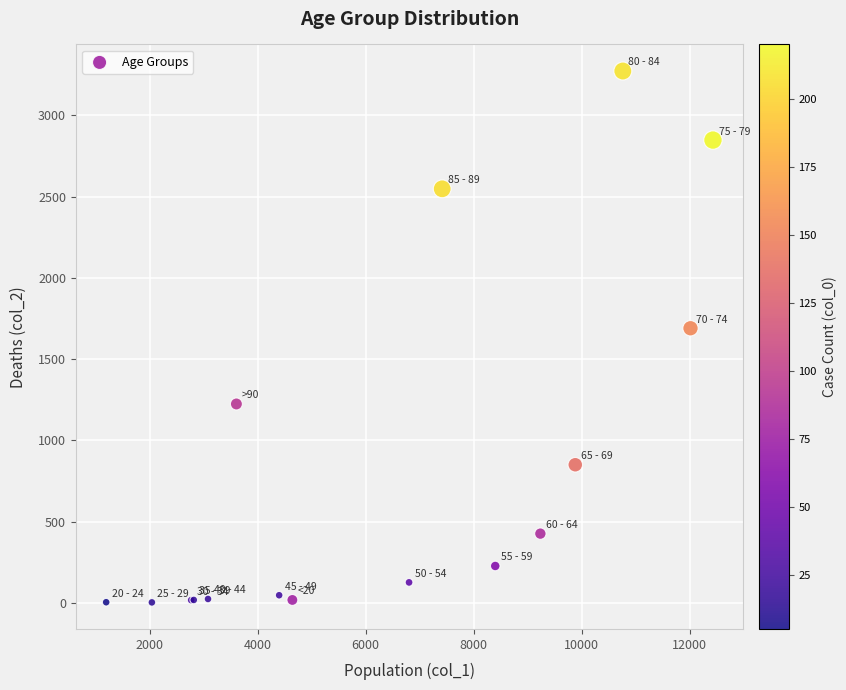

What Y value in the scatter plot is closest to 1638?

1690